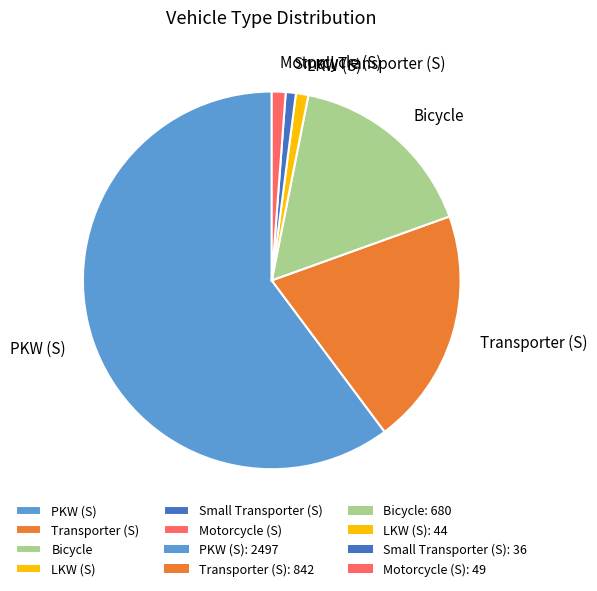

How many slices are in this pie chart?

6